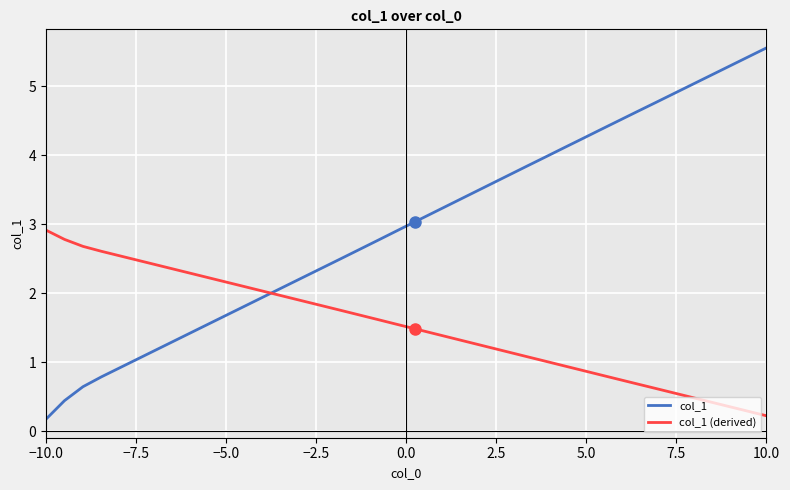

At how many categories does at least one series exceed 1?

40